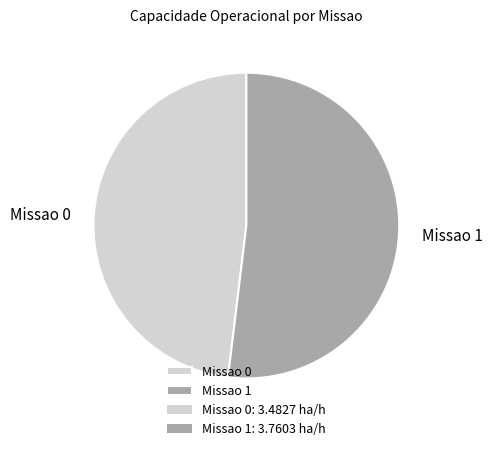

Count the number of slices in the pie.

2